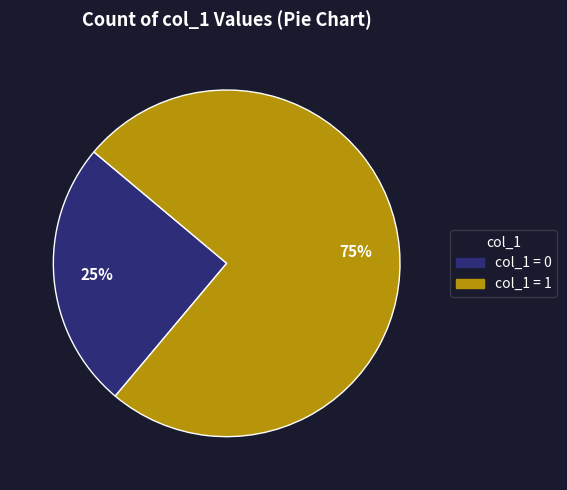

Is there any slice that represents more than half of the pie?

Yes